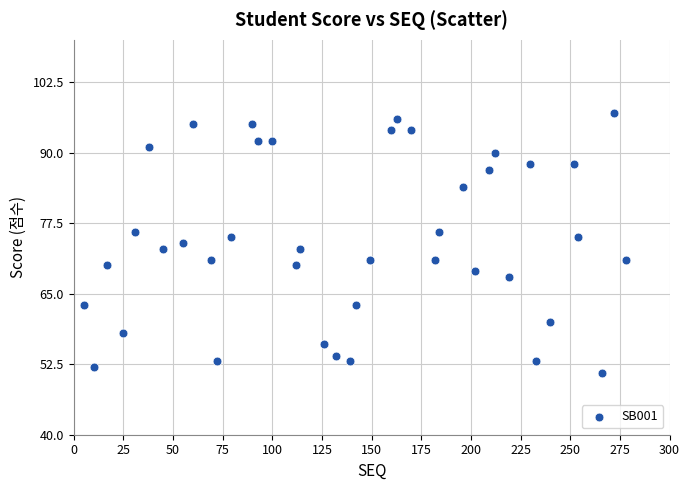

What is the range of X values (max minus min)?

273